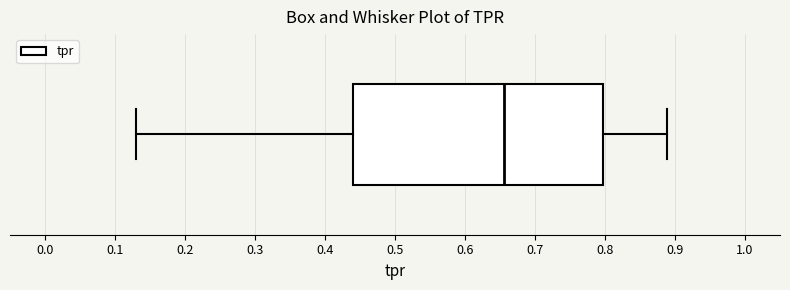

Transcribe this box plot: give where the median line is, the range the box spans, and where the two whiskers end, as read against the x-axis. The values are not printed on the chart, so give them approximately, as read against the axis.

median 0.66, box 0.44 to 0.80, whiskers 0.13 to 0.89